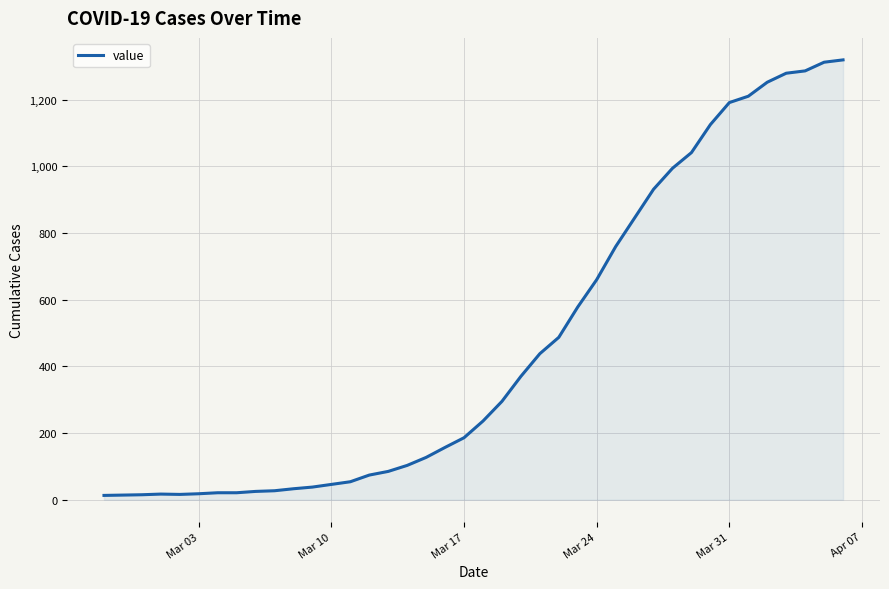

What is the difference between the maximum and minimum values?

1306